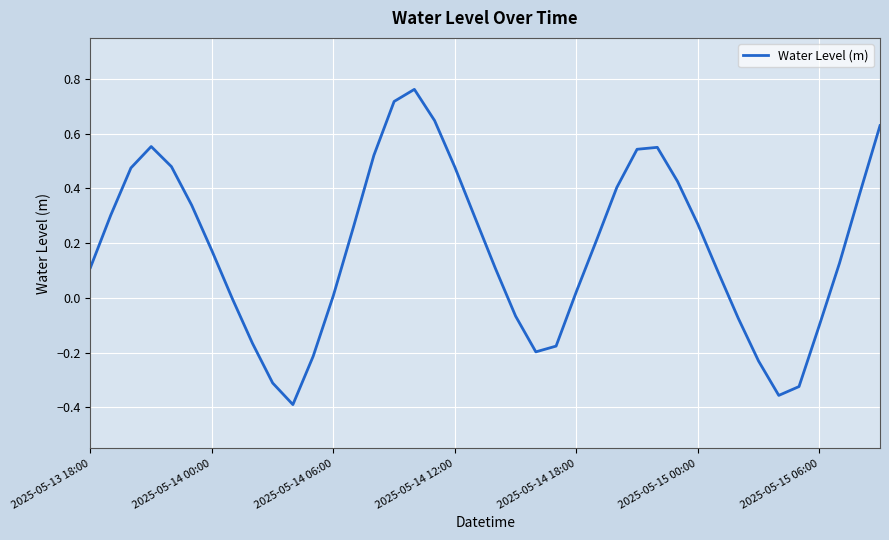

What is the difference between the maximum and minimum values?

1.2